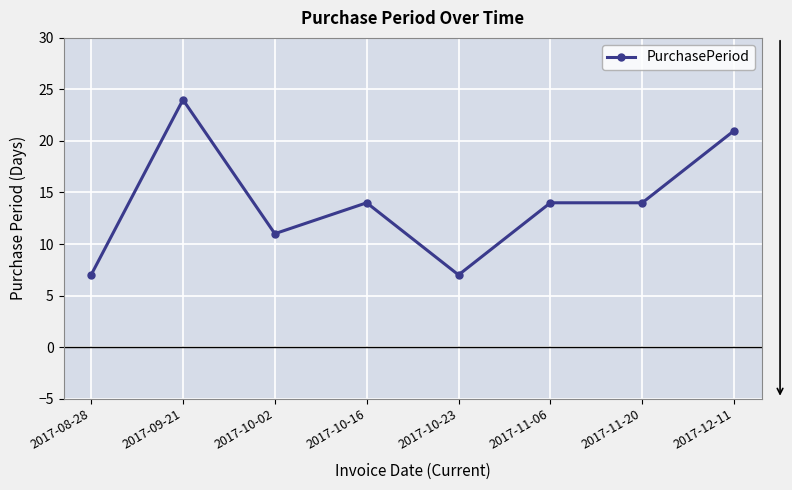

What is the difference between the second highest and second lowest values?

14